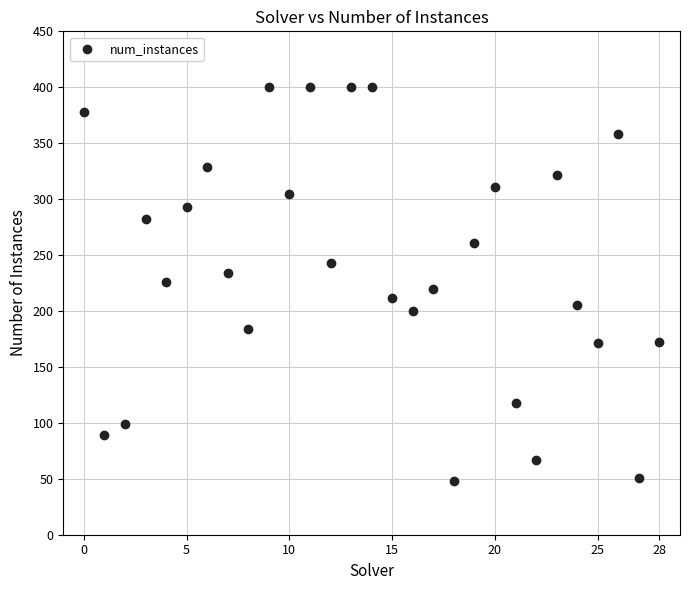

What is the range of Y values (max minus min)?

352